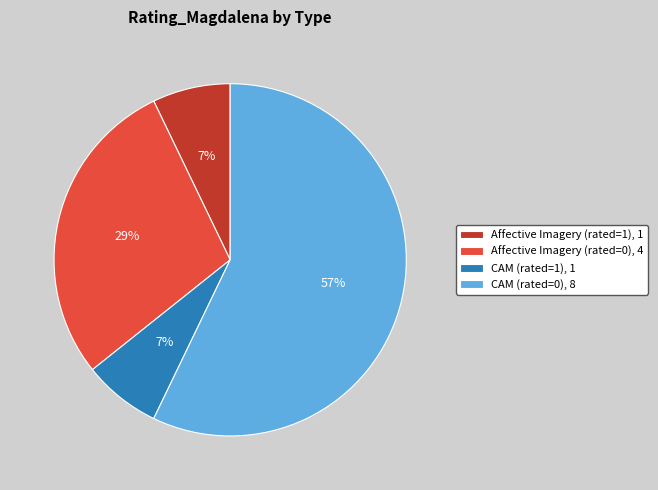

The CAM (rated=1), 1 slice represents 19% of the pie. True or false?

False